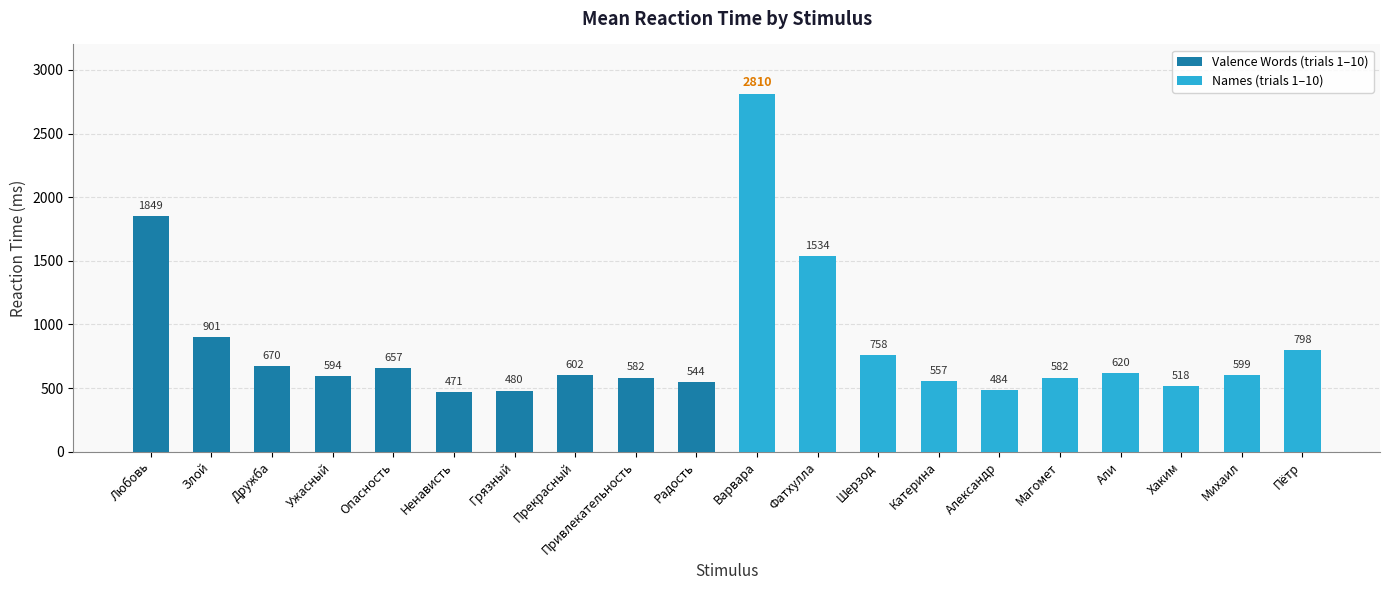

What is the minimum value shown in the chart?

471